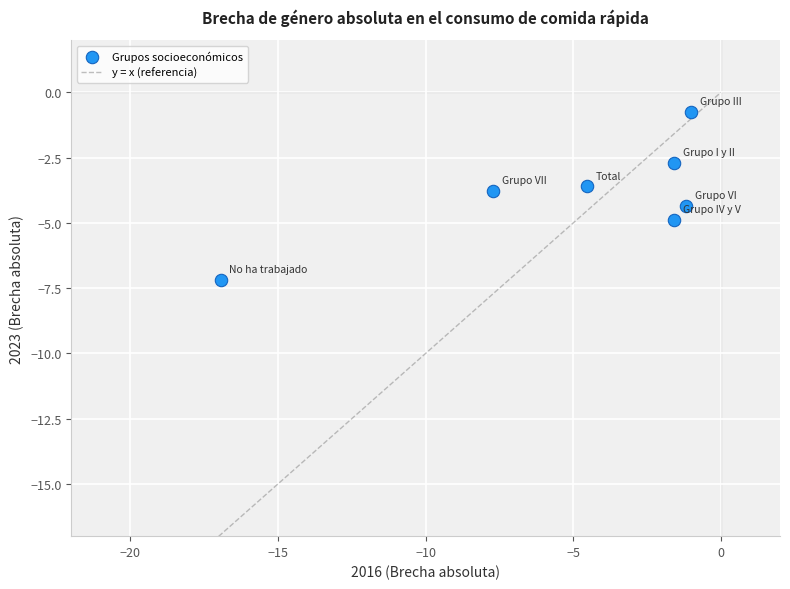

What Y value in the scatter plot is closest to -3?

-2.7